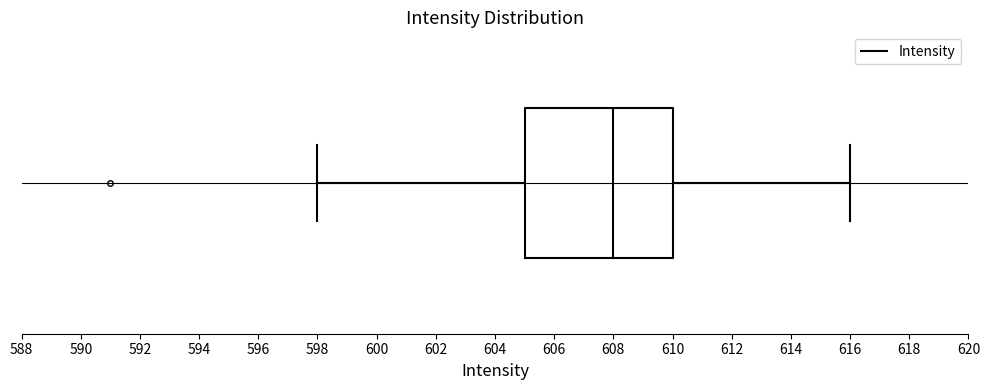

Transcribe this box plot: give where the median line is, the range the box spans, and where the two whiskers end, as read against the x-axis. The values are not printed on the chart, so give them approximately, as read against the axis.

median 608, box 605 to 610, whiskers 598 to 616